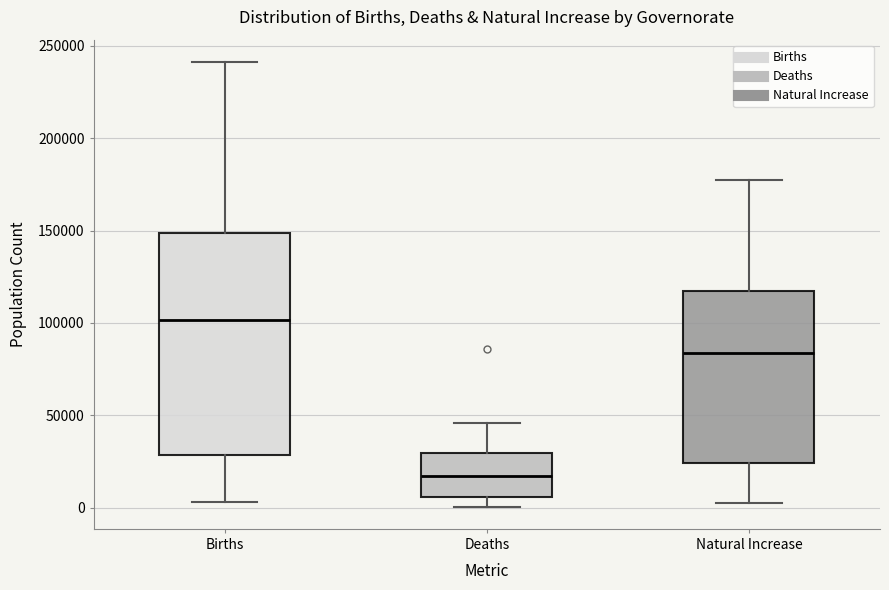

Which box's median line is the highest?

Births